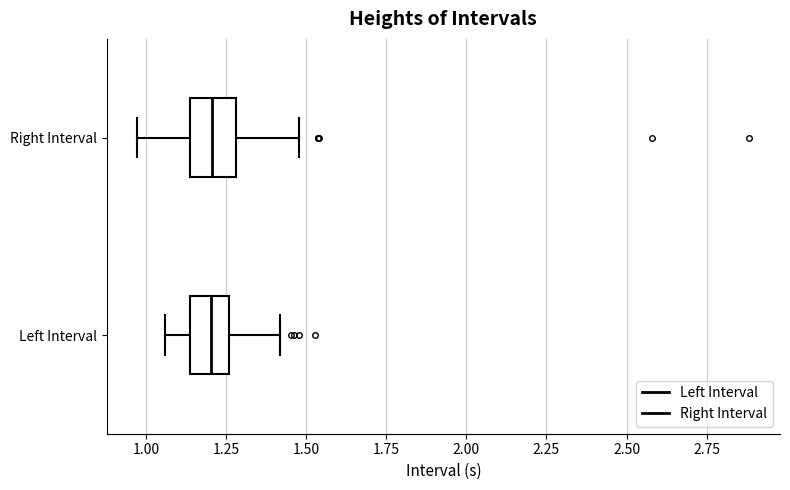

Reading bottom to top, read every box against the x-axis: the position of its median line, the range the box covers, and the ends of its whiskers. The values are not printed on the chart, so give them approximately, as read against the axis.

Left Interval: median 1.20, box 1.15 to 1.25, whiskers 1.05 to 1.40
Right Interval: median 1.20, box 1.15 to 1.30, whiskers 0.95 to 1.50